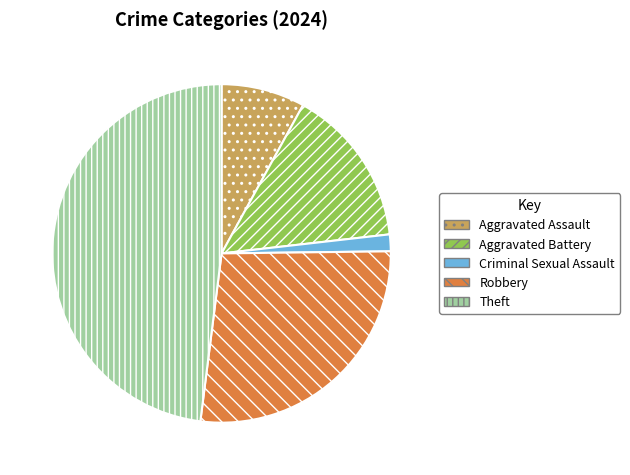

Combined, do Criminal Sexual Assault and Aggravated Assault account for over 50%?

No